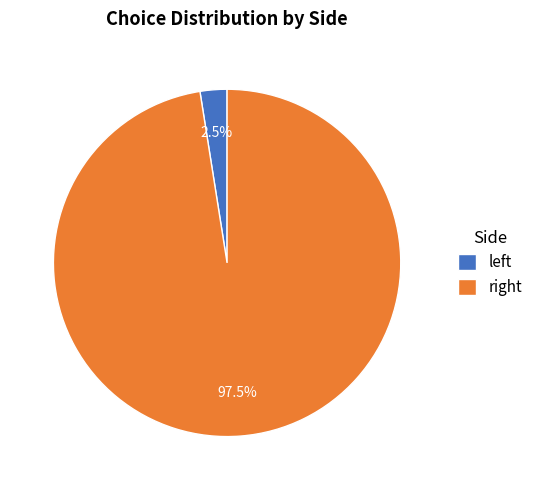

Which category has the biggest portion of the pie?

right